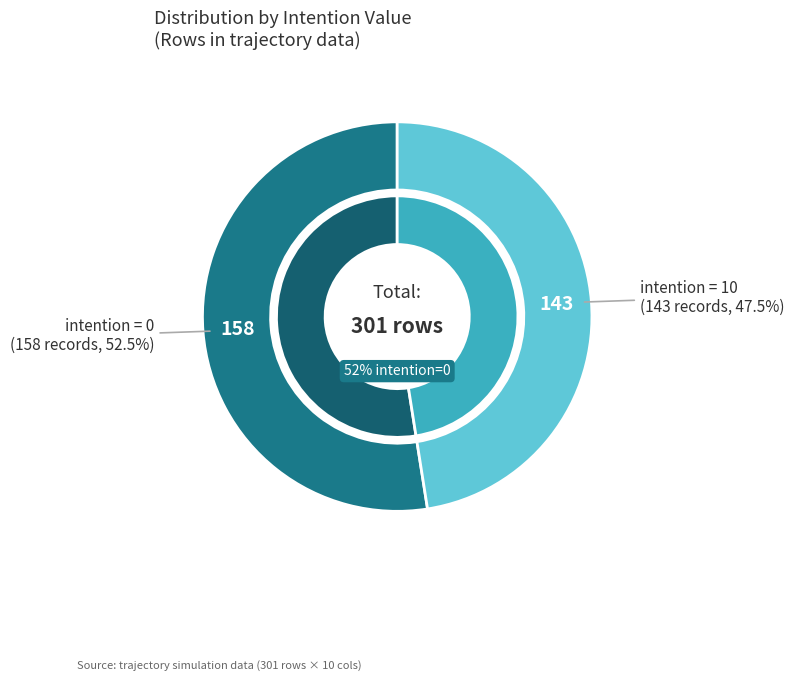

Rank the categories by value from highest to lowest.

0, 10